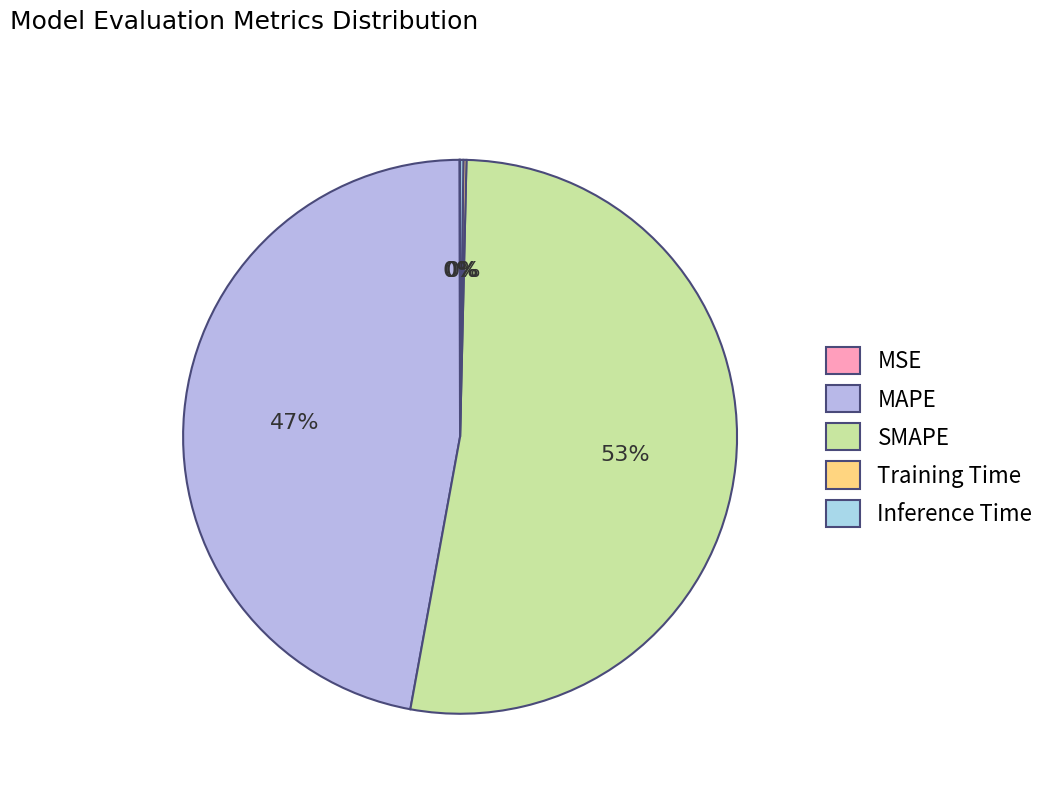

What is the total percentage of SMAPE and MAPE?

99.6%